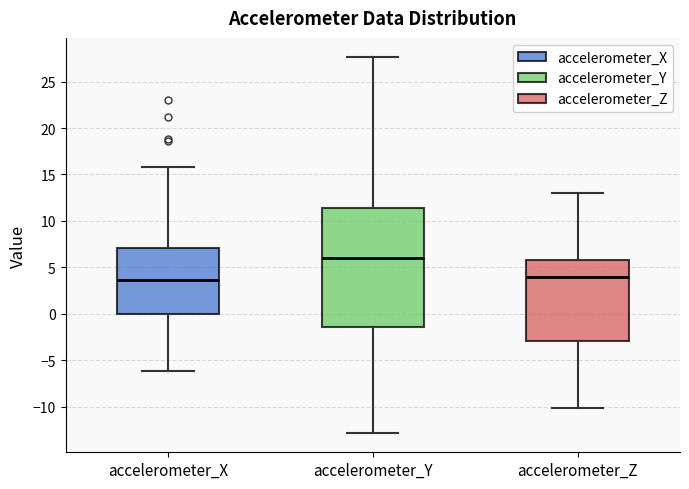

Reading left to right, read every box against the y-axis: the position of its median line, the range the box covers, and the ends of its whiskers. The values are not printed on the chart, so give them approximately, as read against the axis.

accelerometer_X: median 3.5, box 0.0 to 7.0, whiskers -6.0 to 16.0
accelerometer_Y: median 6.0, box -1.5 to 11.5, whiskers -13.0 to 27.5
accelerometer_Z: median 4.0, box -3.0 to 6.0, whiskers -10.0 to 13.0